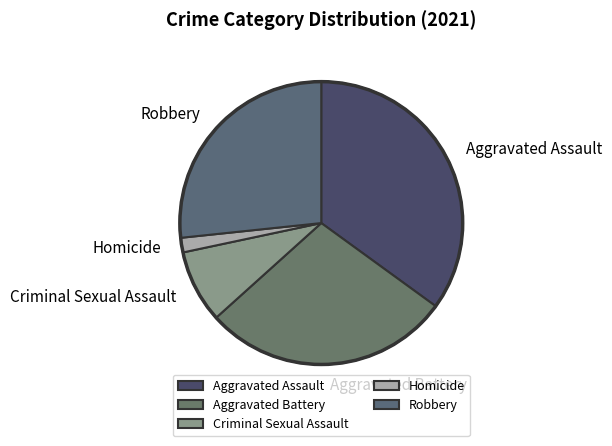

Is there any slice that represents more than half of the pie?

No